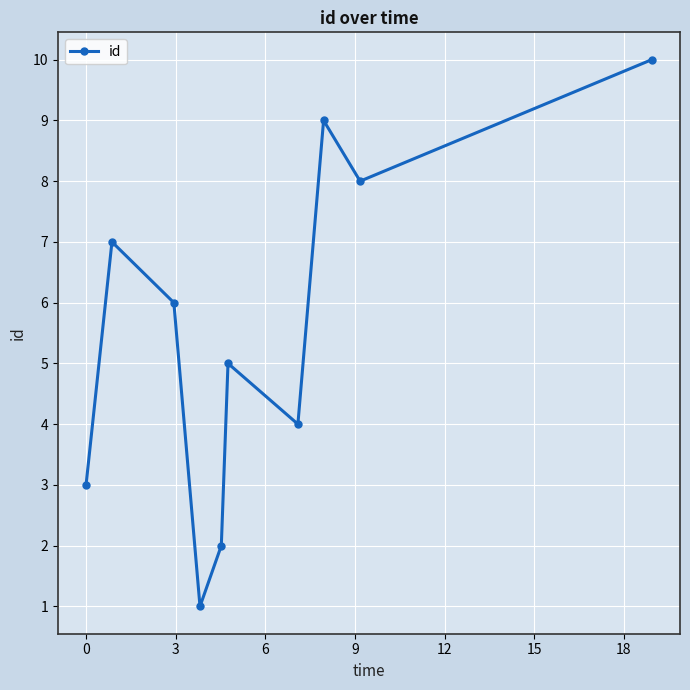

What is the average value?

6